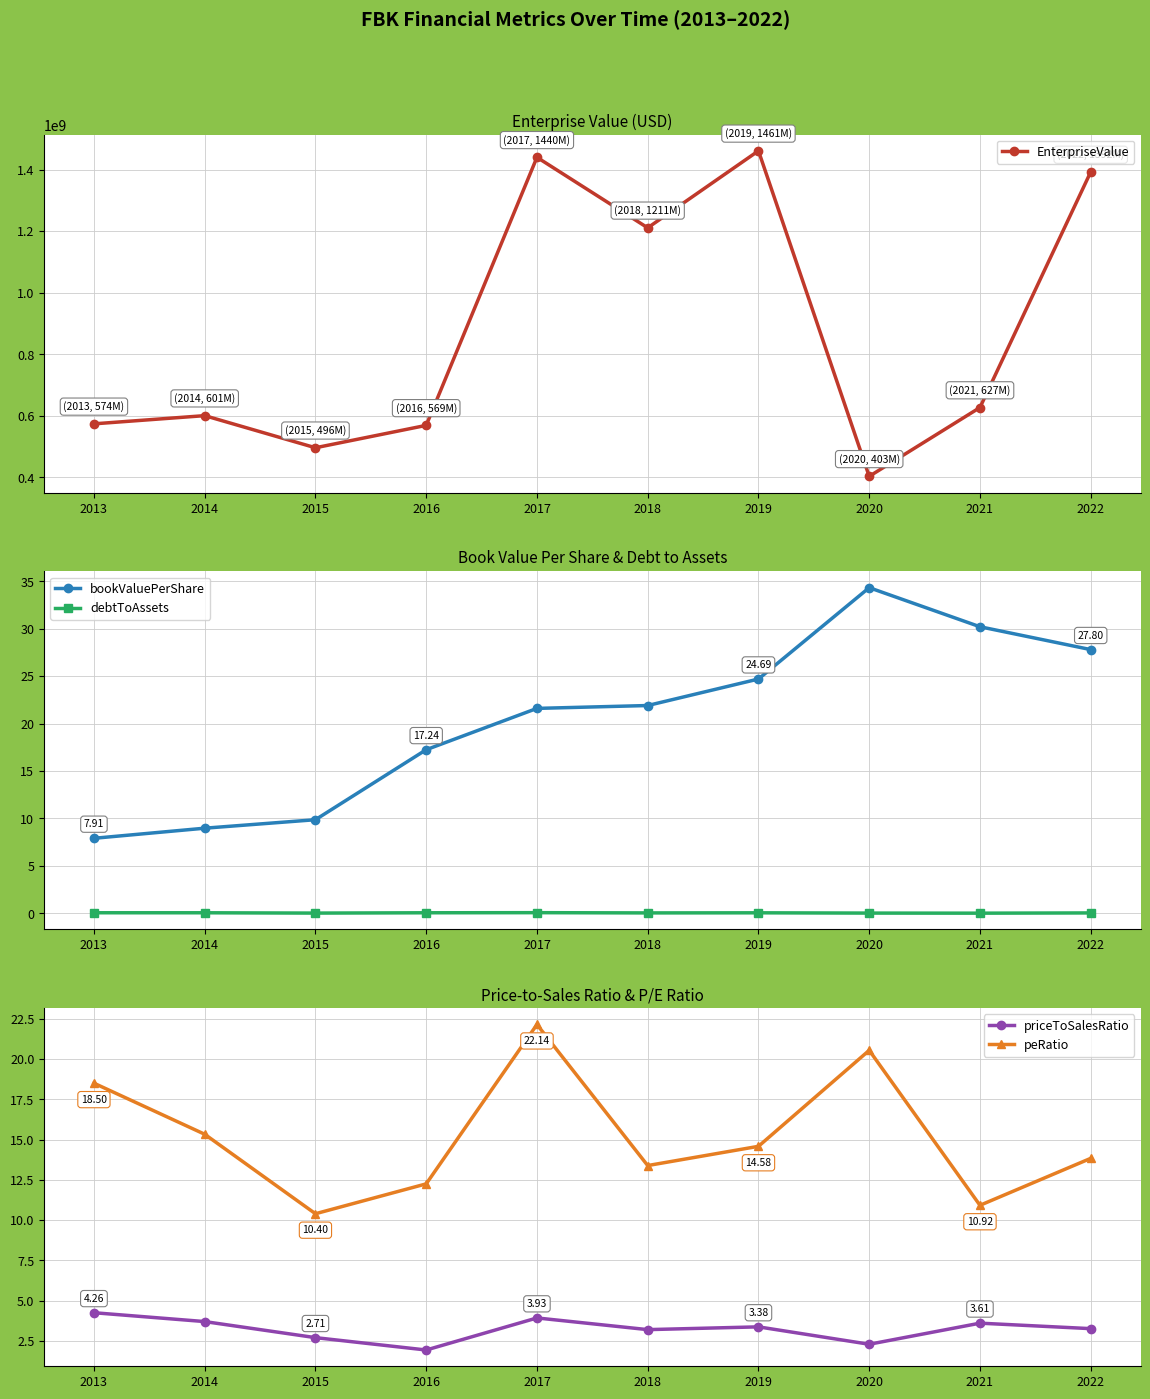

What are all the series names shown in the legend?

EnterpriseValue, bookValuePerShare, debtToAssets, priceToSalesRatio, peRatio